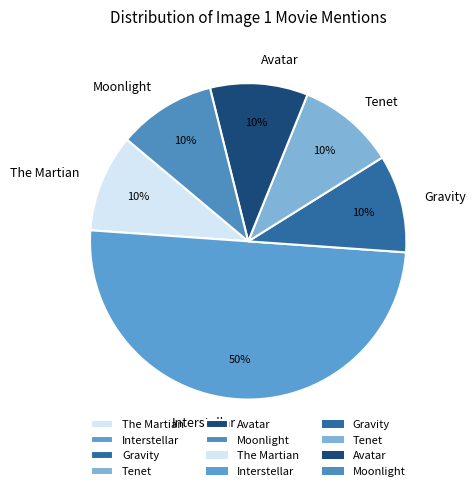

To the nearest percent, what percentage of the pie is Tenet?

10%